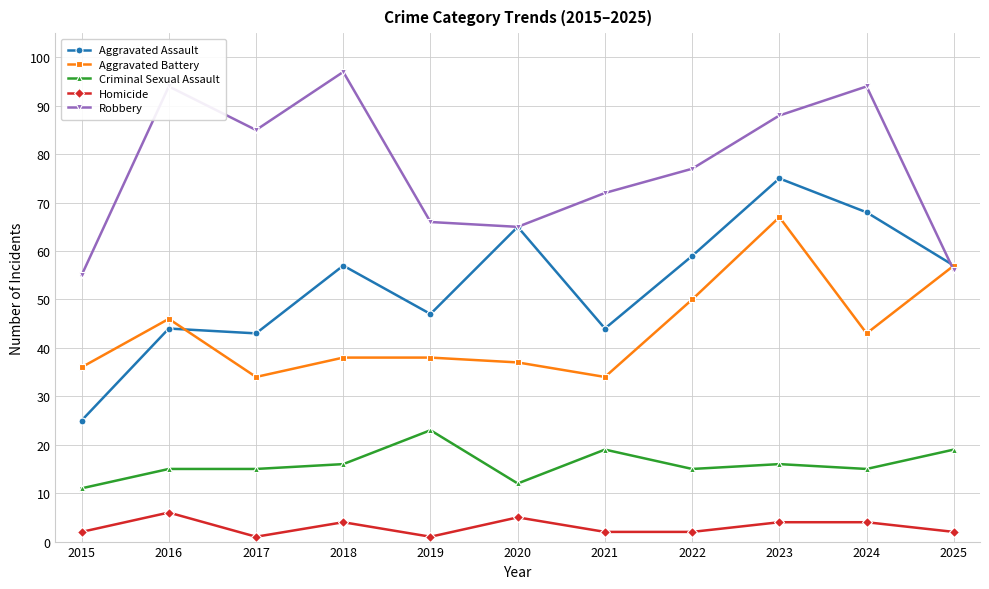

Is it true that Robbery equals 55 at 2015?

True